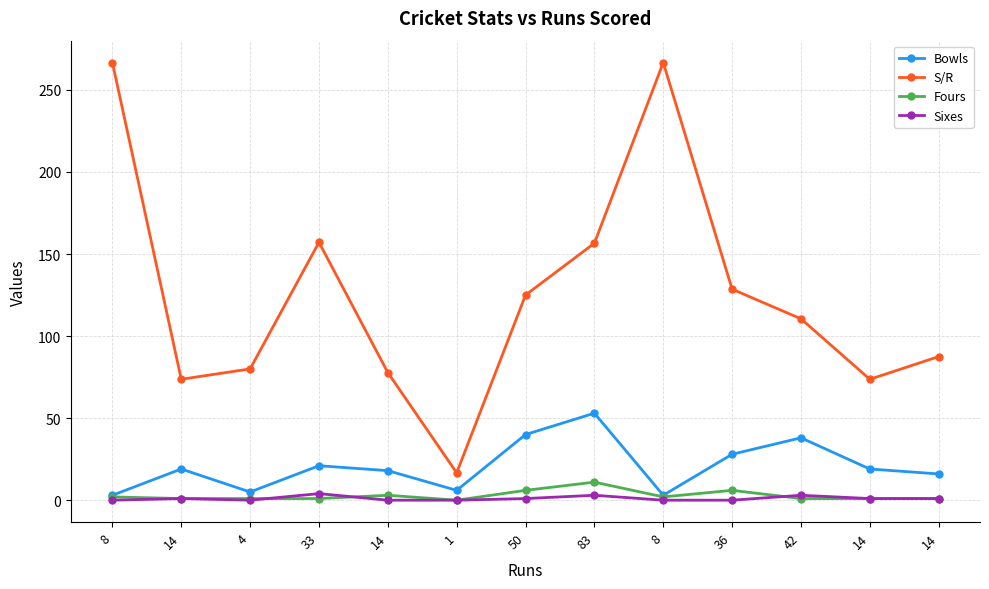

What are all the series names shown in the legend?

Bowls, S/R, Fours, Sixes